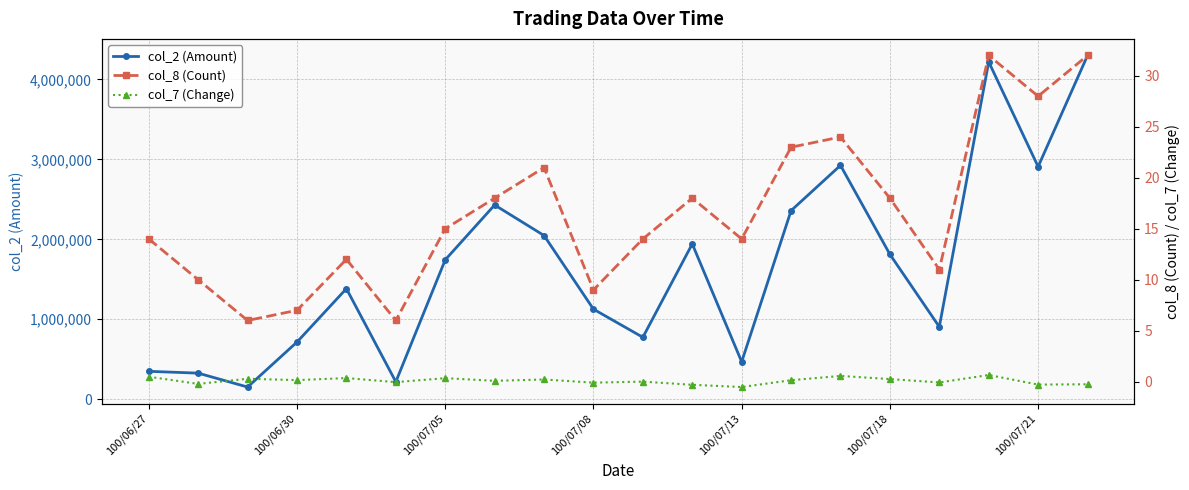

How many lines are shown in the chart?

3